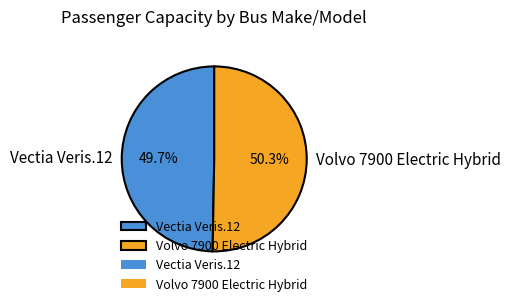

What is the smallest slice in the pie chart?

Vectia Veris.12